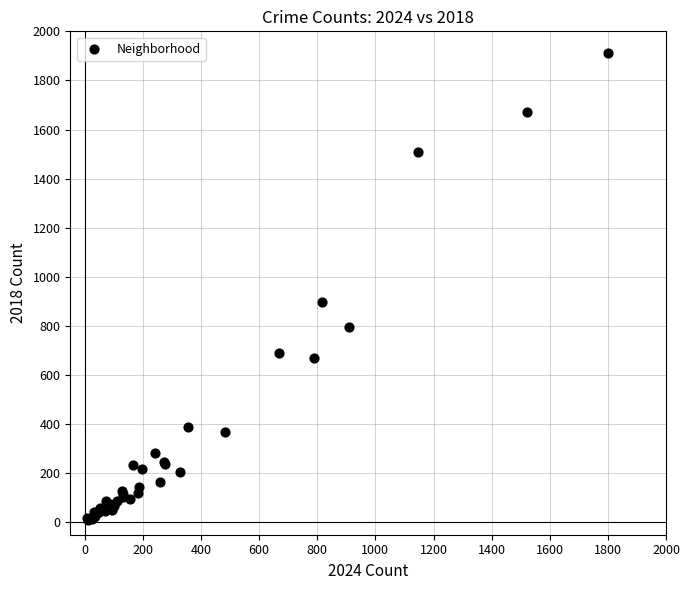

What Y value in the scatter plot is closest to 960?

898